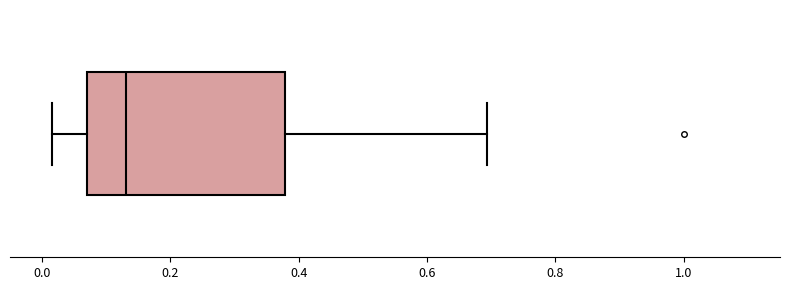

Read this box plot against the x-axis: the position of the median line, the range covered by the box, and the ends of both whiskers. The values are not printed on the chart, so give them approximately, as read against the axis.

median 0.14, box 0.08 to 0.38, whiskers 0.02 to 0.70